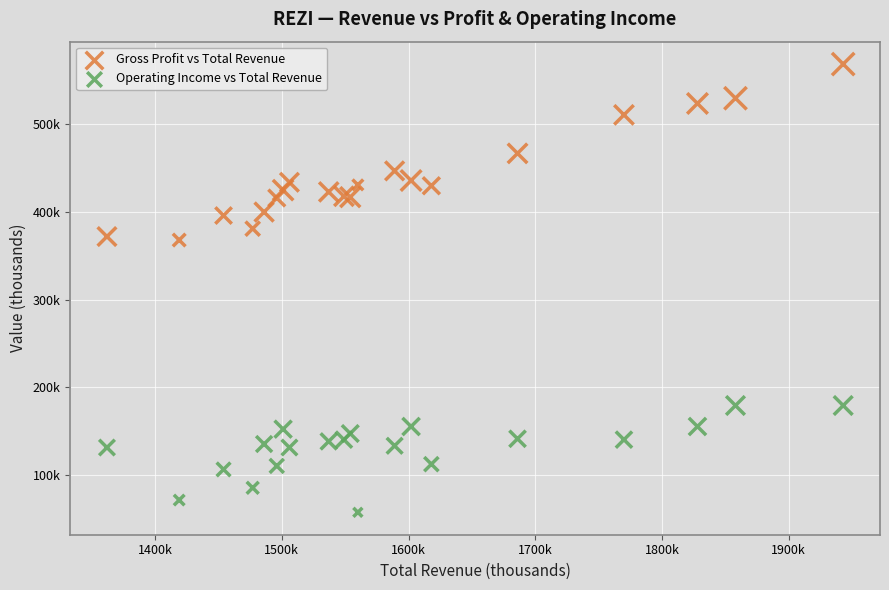

Which series contains the lowest Y value?

Operating Income vs Total Revenue